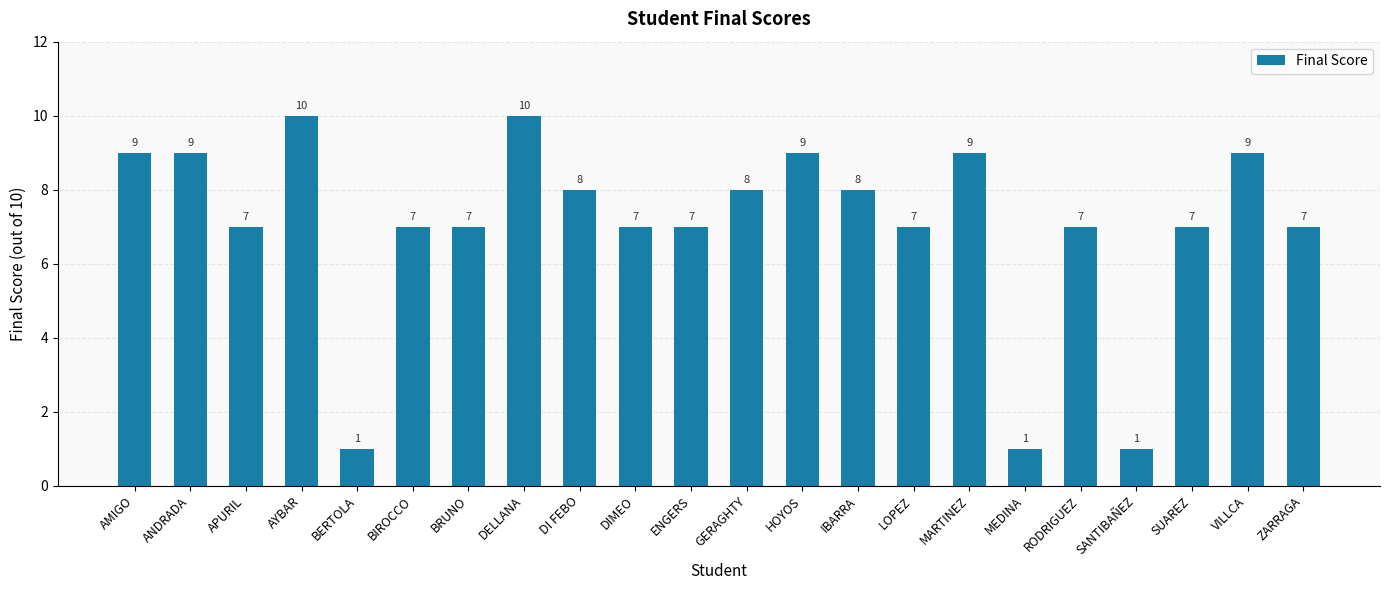

What is the sum of the values at AMIGO and GERAGHTY?

17